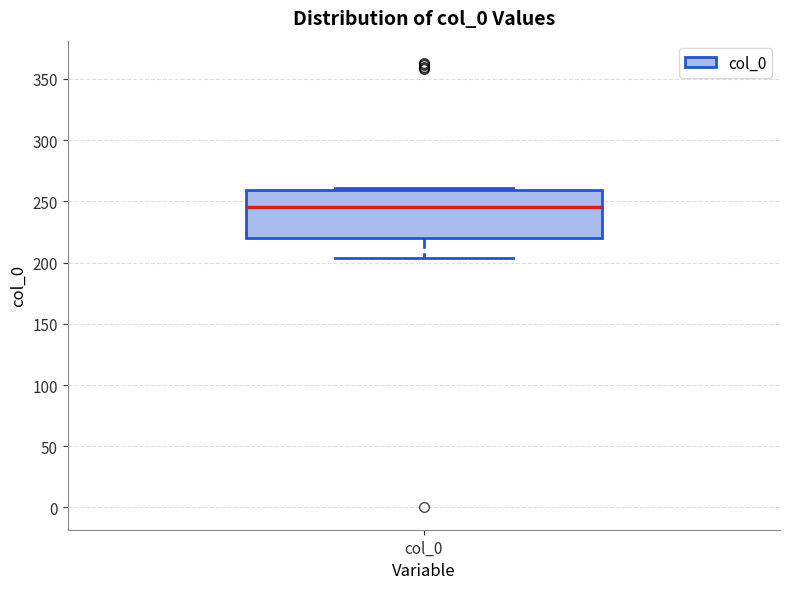

Where is the upper edge of the box for col_0 on the y-axis? The values are not printed on the chart, so give them approximately, as read against the axis.

260